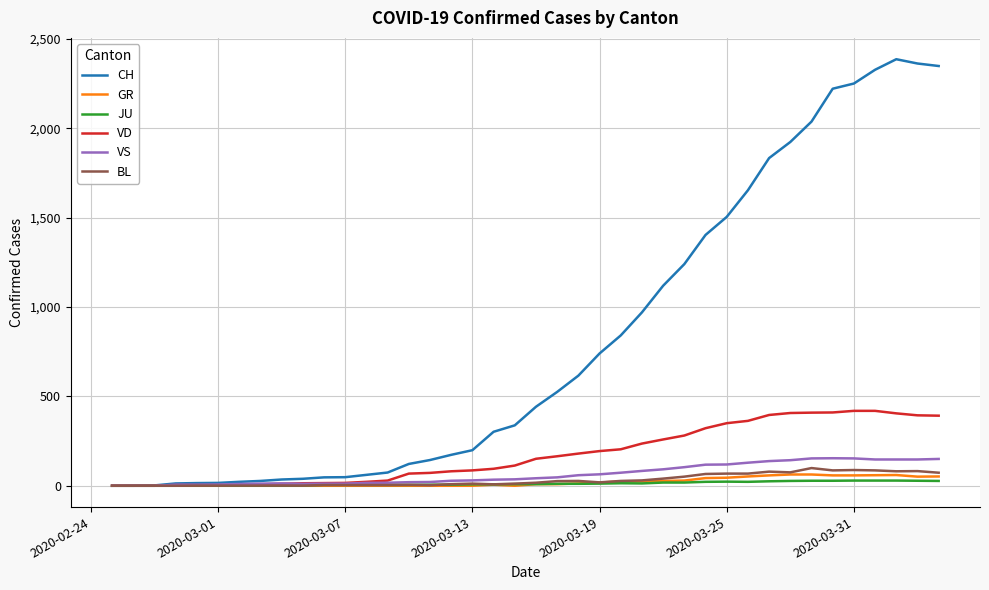

What is the highest value of the GR series?

63